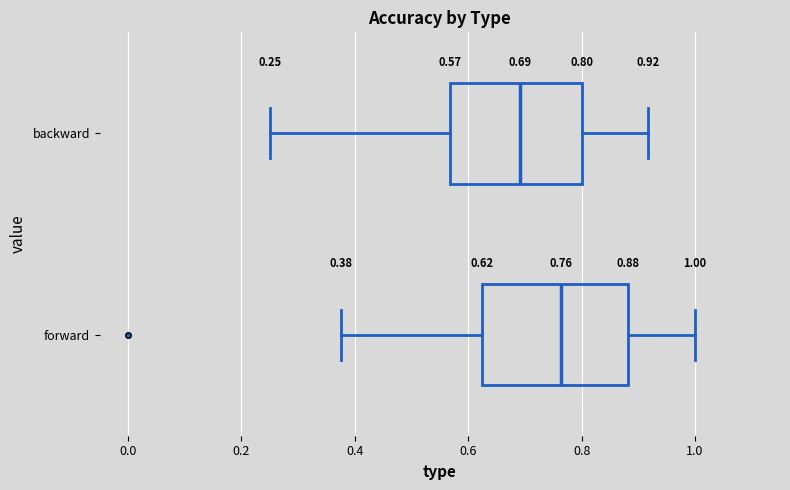

Which box has the furthest to the left median line?

backward